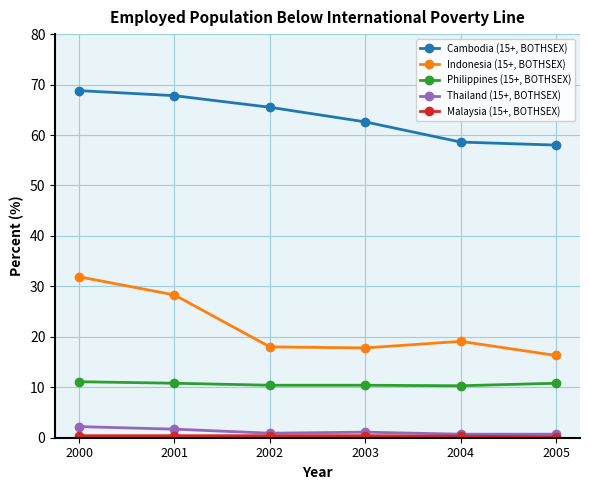

True or false: Thailand (15+, BOTHSEX) and Indonesia (15+, BOTHSEX) cross at least once.

False